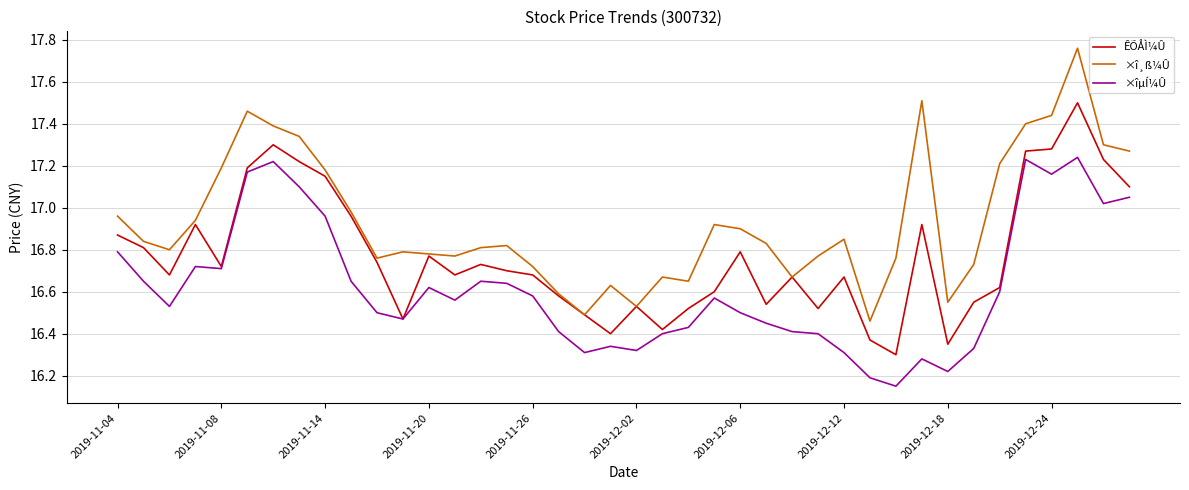

Which series has the largest total across all categories?

×î¸ß¼Û